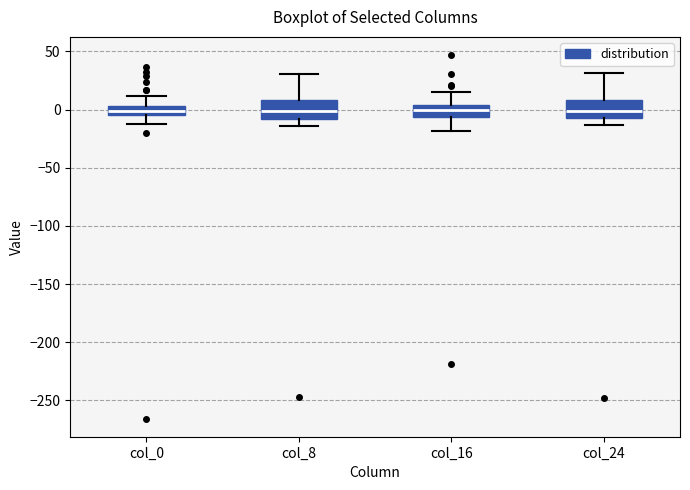

Where does the upper whisker of the box for col_8 end on the y-axis? The values are not printed on the chart, so give them approximately, as read against the axis.

30